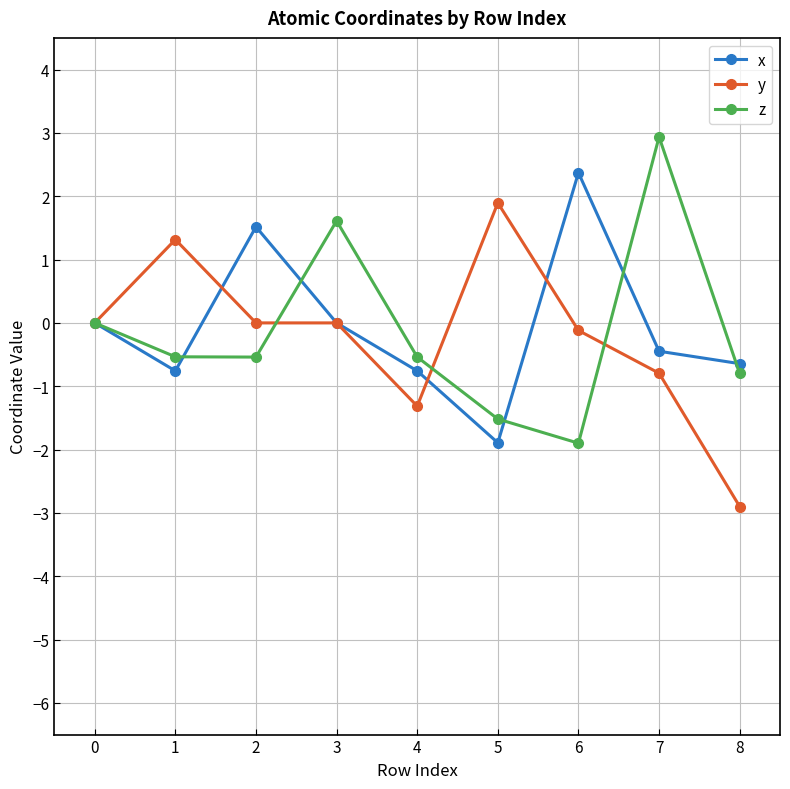

How many categories are shown in the chart?

9